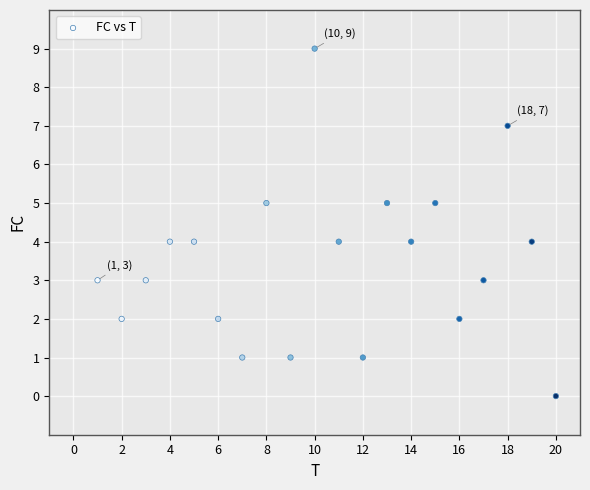

What is the range of Y values (max minus min)?

9